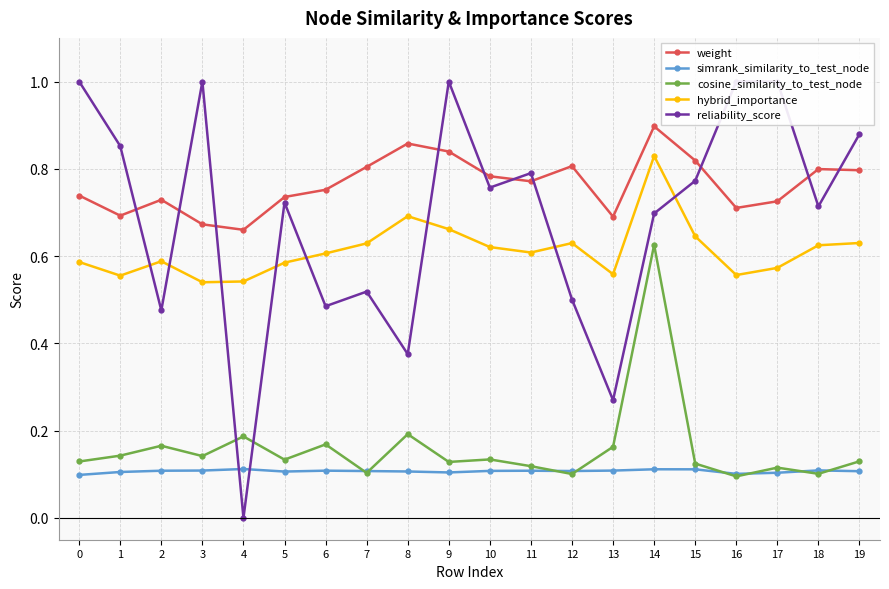

At which label does weight reach its minimum?

4